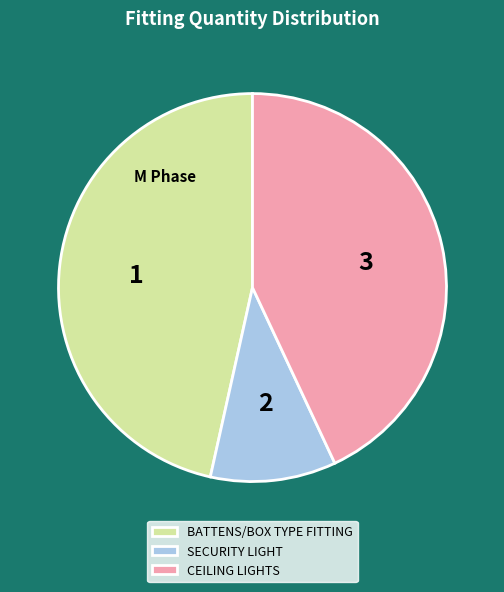

Approximately how many times larger is the value at SECURITY LIGHT compared to CEILING LIGHTS?

0.2